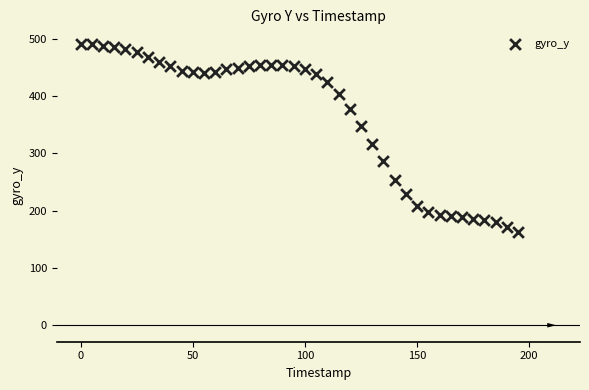

What is the range of Y values (max minus min)?

330